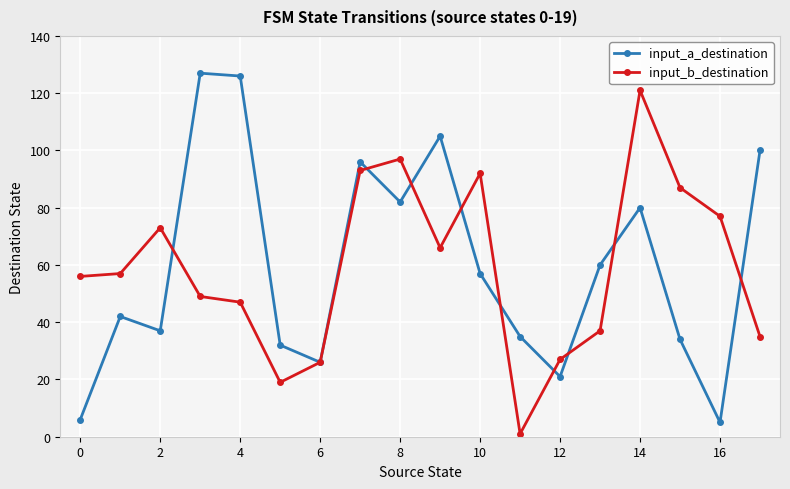

At how many categories does at least one series exceed 15?

18